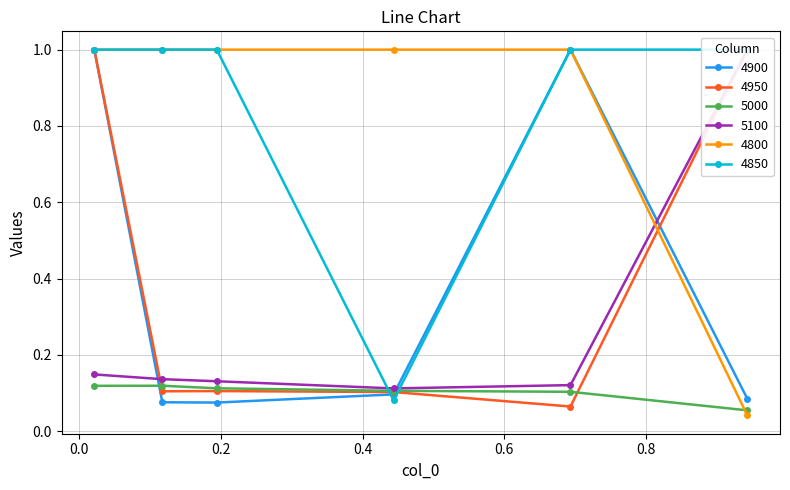

Which has a higher value, 0.9424657534246575 or 0.1945205479452055?

0.9424657534246575